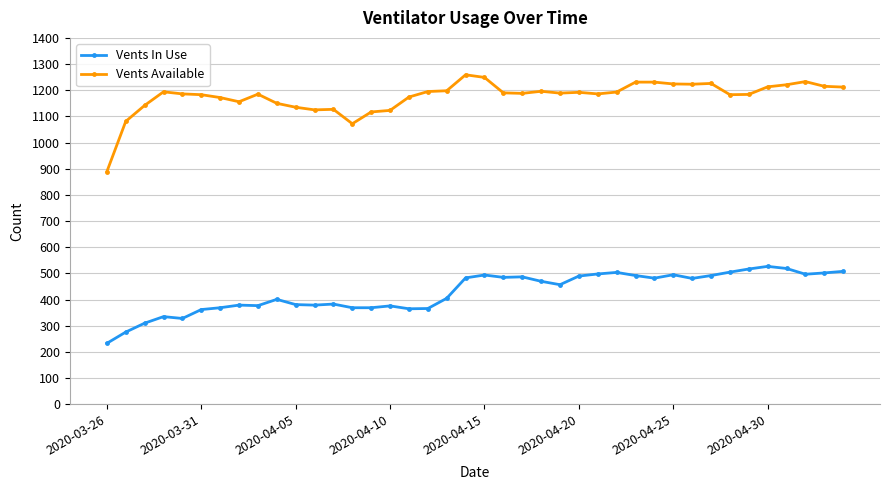

What are all the series names shown in the legend?

Vents In Use, Vents Available